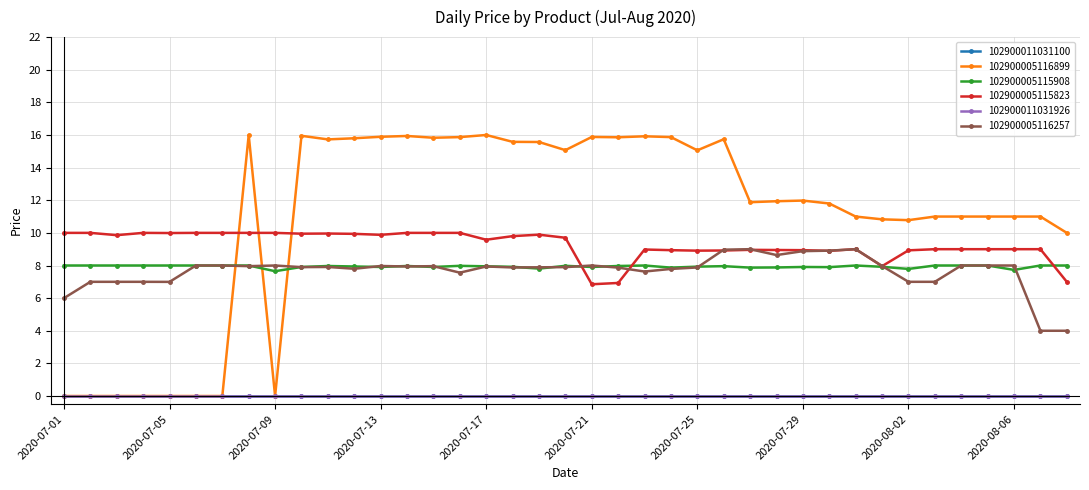

Is this an area chart (filled region under the line)?

No